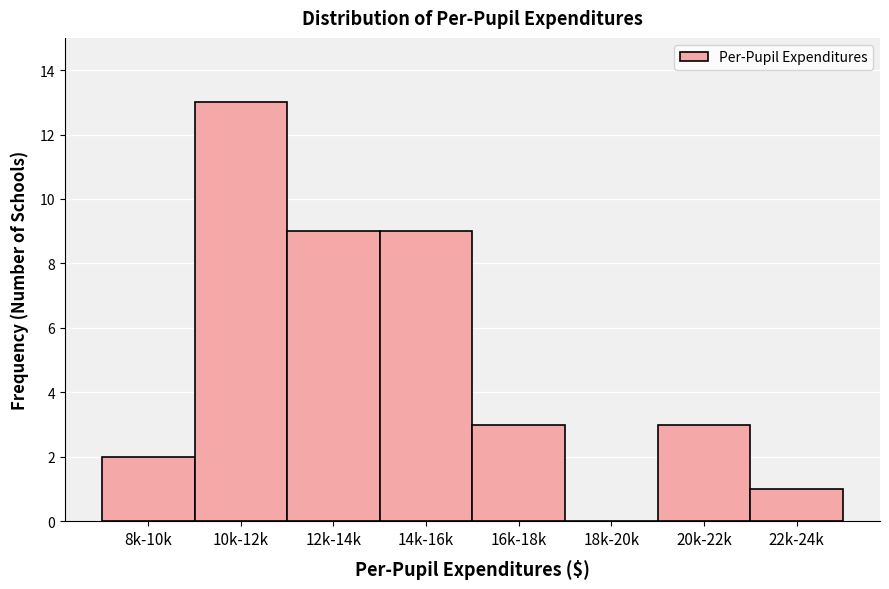

Reading left to right, transcribe all the data shown in this chart.

8k-10k=2	10k-12k=13	12k-14k=9	14k-16k=9	16k-18k=3	18k-20k=0	20k-22k=3	22k-24k=1